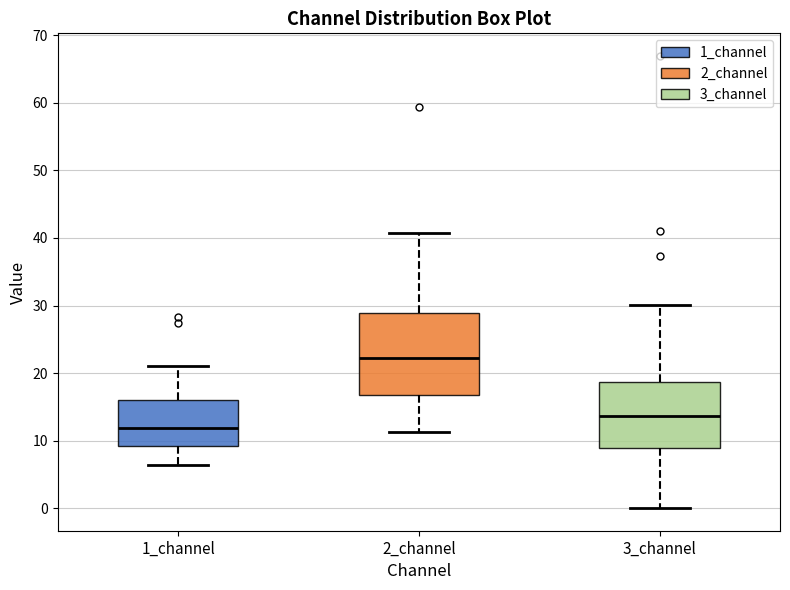

Reading left to right, read every box against the y-axis: the position of its median line, the range the box covers, and the ends of its whiskers. The values are not printed on the chart, so give them approximately, as read against the axis.

1_channel: median 12, box 9 to 16, whiskers 6 to 21
2_channel: median 22, box 17 to 29, whiskers 11 to 41
3_channel: median 14, box 9 to 19, whiskers 0 to 30